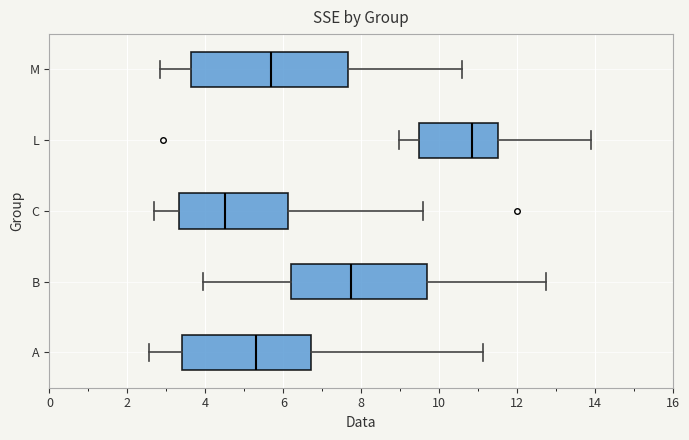

Reading bottom to top, read every box against the x-axis: the position of its median line, the range the box covers, and the ends of its whiskers. The values are not printed on the chart, so give them approximately, as read against the axis.

A: median 5.4, box 3.4 to 6.8, whiskers 2.6 to 11.2
B: median 7.8, box 6.2 to 9.6, whiskers 4.0 to 12.8
C: median 4.4, box 3.4 to 6.2, whiskers 2.6 to 9.6
L: median 10.8, box 9.4 to 11.6, whiskers 9.0 to 13.8
M: median 5.6, box 3.6 to 7.6, whiskers 2.8 to 10.6